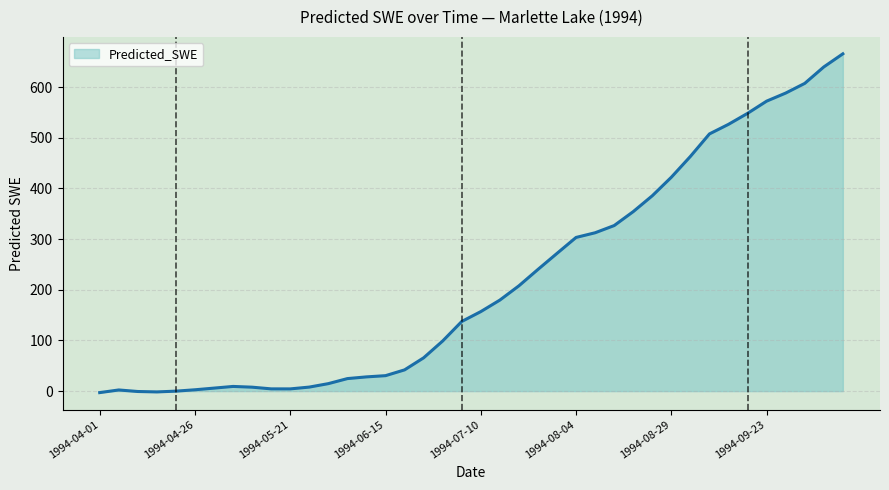

What is the greatest value displayed?

665.9